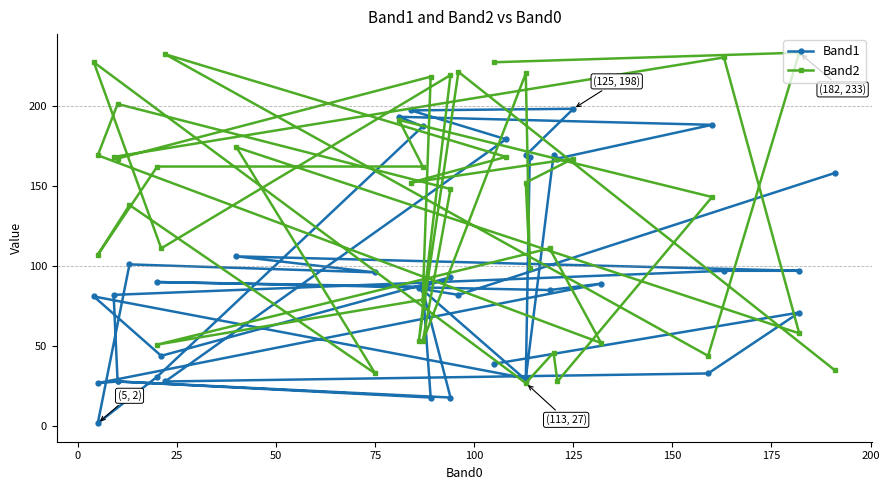

Count the number of data series in this chart.

2